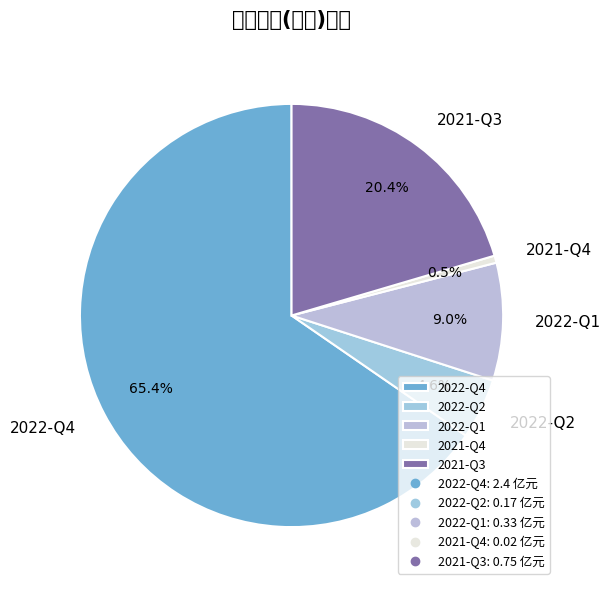

To the nearest percent, what is the average slice percentage?

20%